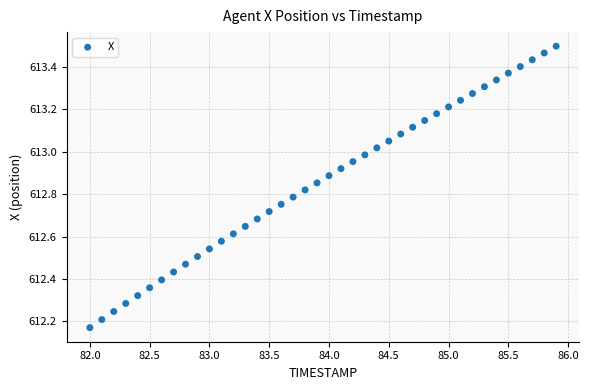

What is the range of X values (max minus min)?

3.9